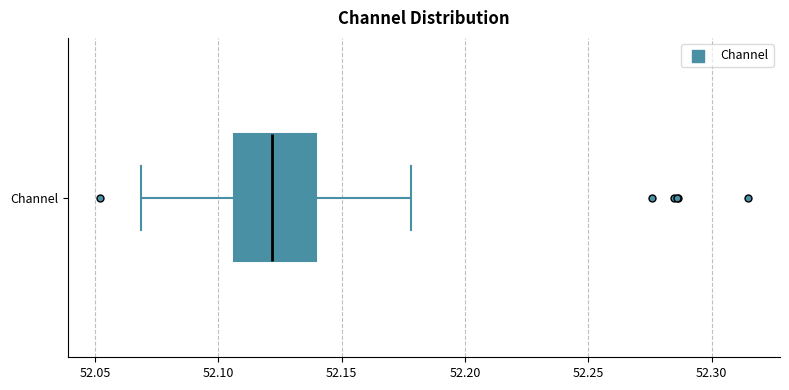

Read this box plot against the x-axis: the position of the median line, the range covered by the box, and the ends of both whiskers. The values are not printed on the chart, so give them approximately, as read against the axis.

median 52.120, box 52.105 to 52.140, whiskers 52.070 to 52.180